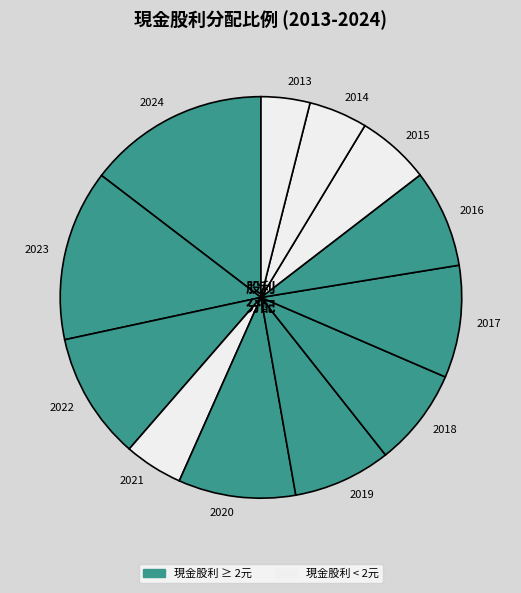

What is the ratio of the value at 2015 to the value at 2013?

1.5